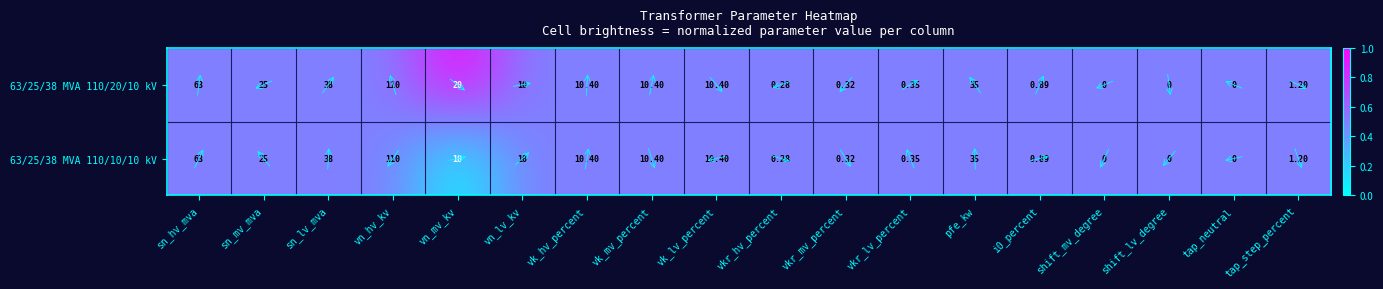

At which category is the sum across all series the highest?

vn_hv_kv